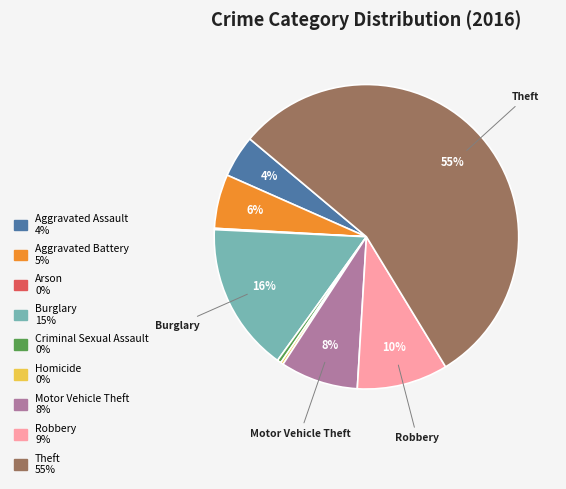

Which slice is the largest?

Theft